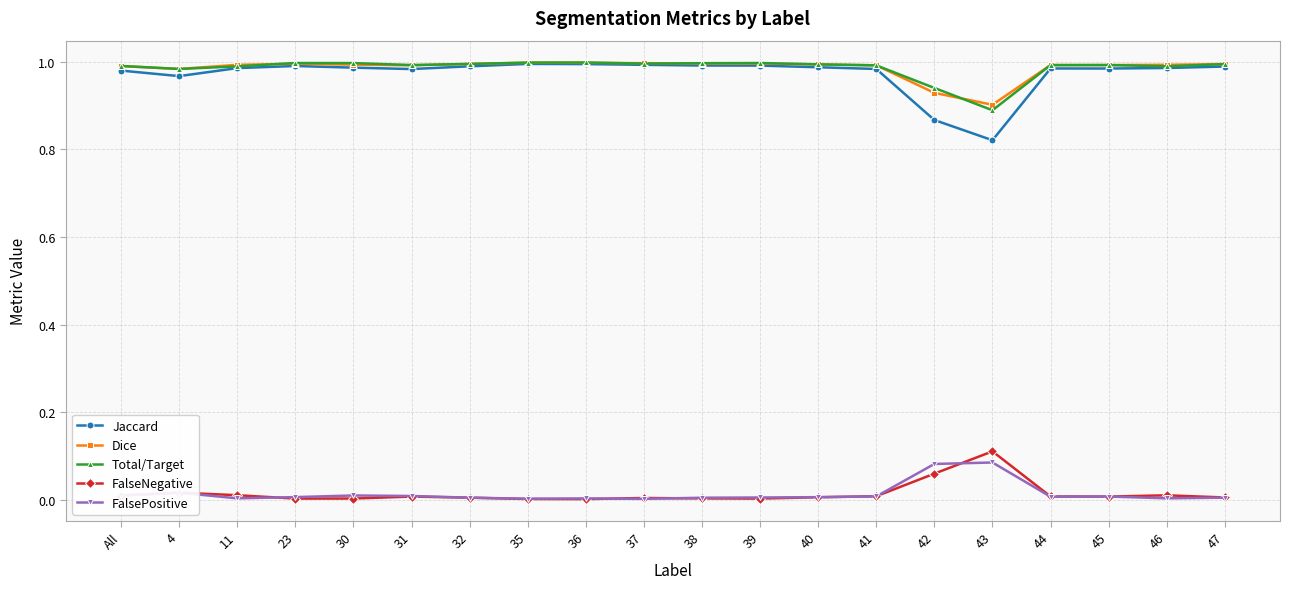

True or false: FalsePositive and Jaccard cross at least once.

False